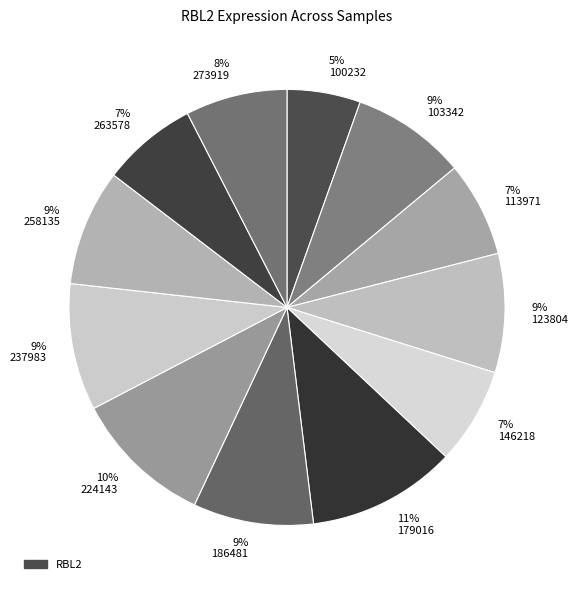

The 10% 224143 slice represents 18% of the pie. True or false?

False